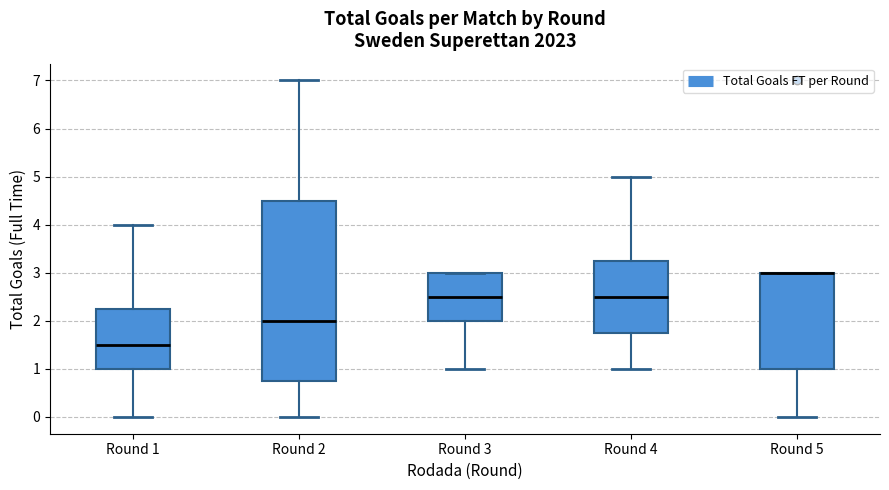

Where is the lower edge of the box for Round 3 on the y-axis? The values are not printed on the chart, so give them approximately, as read against the axis.

2.0